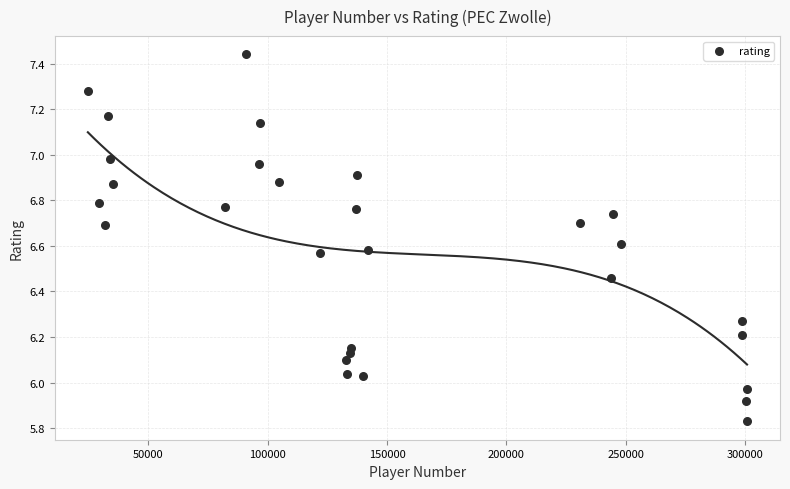

What is the range of X values (max minus min)?

276103.0